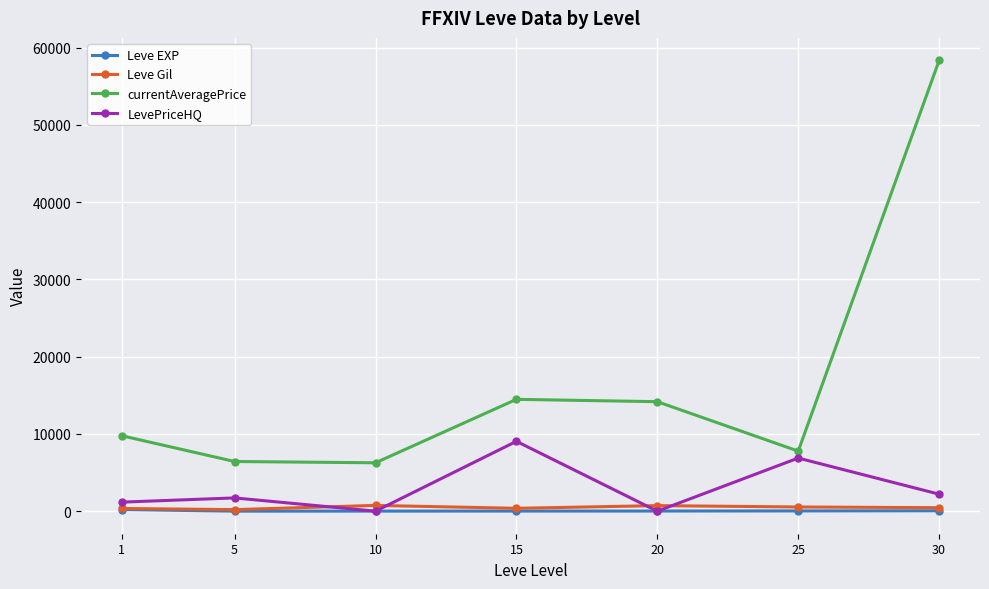

True or false: currentAveragePrice and Leve EXP intersect in this chart.

False